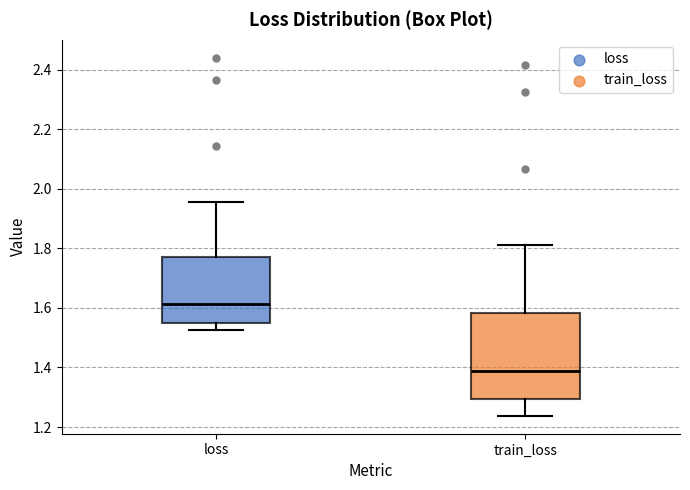

Reading left to right, transcribe this box plot: for each box, give where its median line is, the range the box spans, and where its two whiskers end, as read against the y-axis. The values are not printed on the chart, so give them approximately, as read against the axis.

loss: median 1.62, box 1.54 to 1.76, whiskers 1.52 to 1.96
train_loss: median 1.38, box 1.30 to 1.58, whiskers 1.24 to 1.82